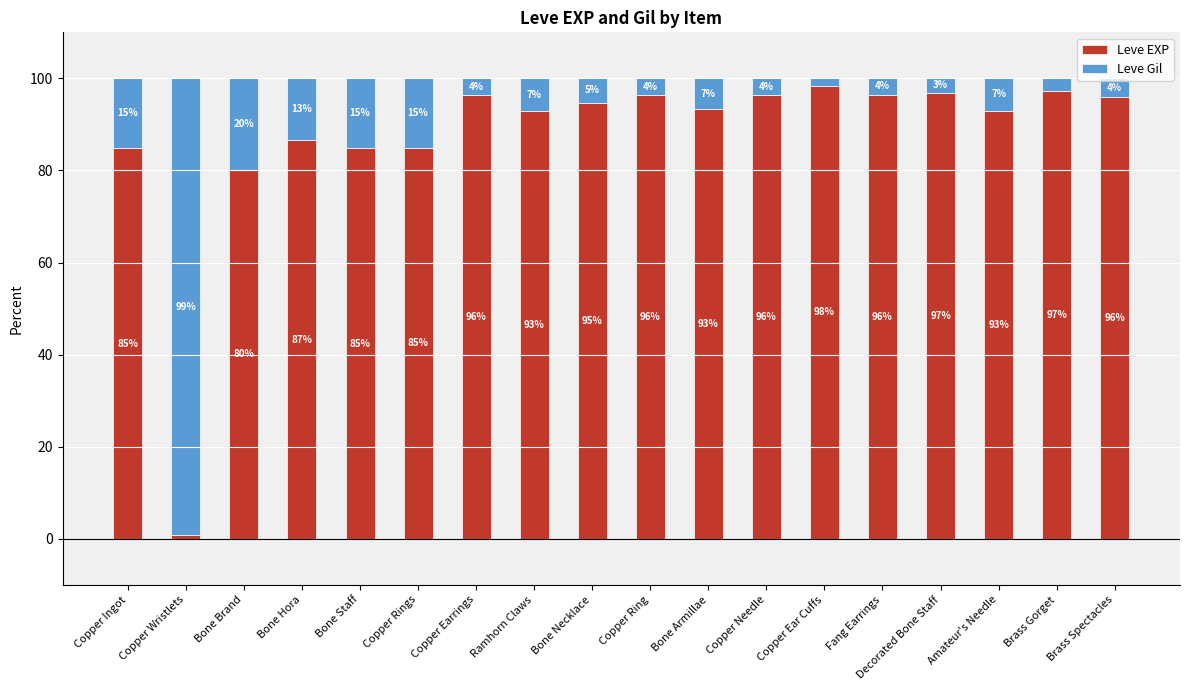

Are the bars horizontal?

No